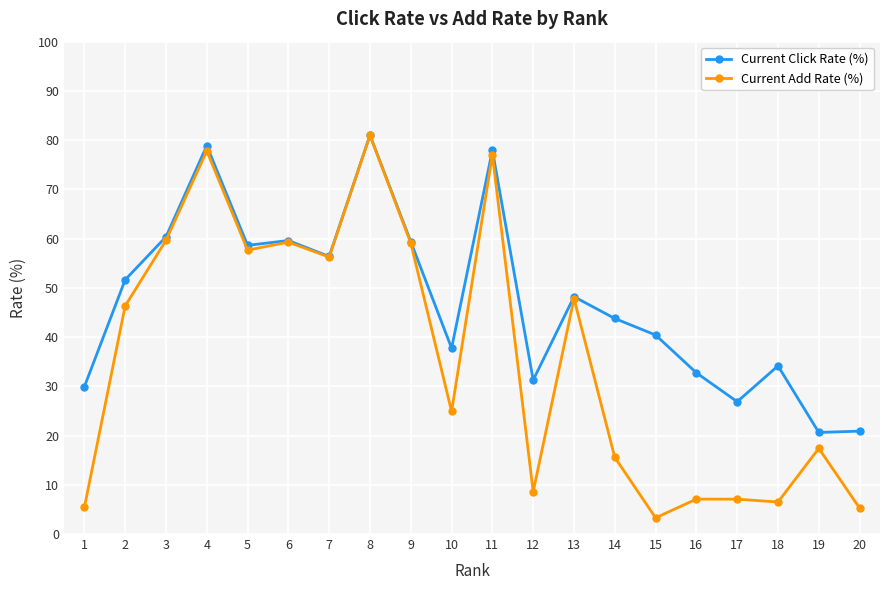

The Current Add Rate (%) series shows 17.4 at 19. True or false?

True